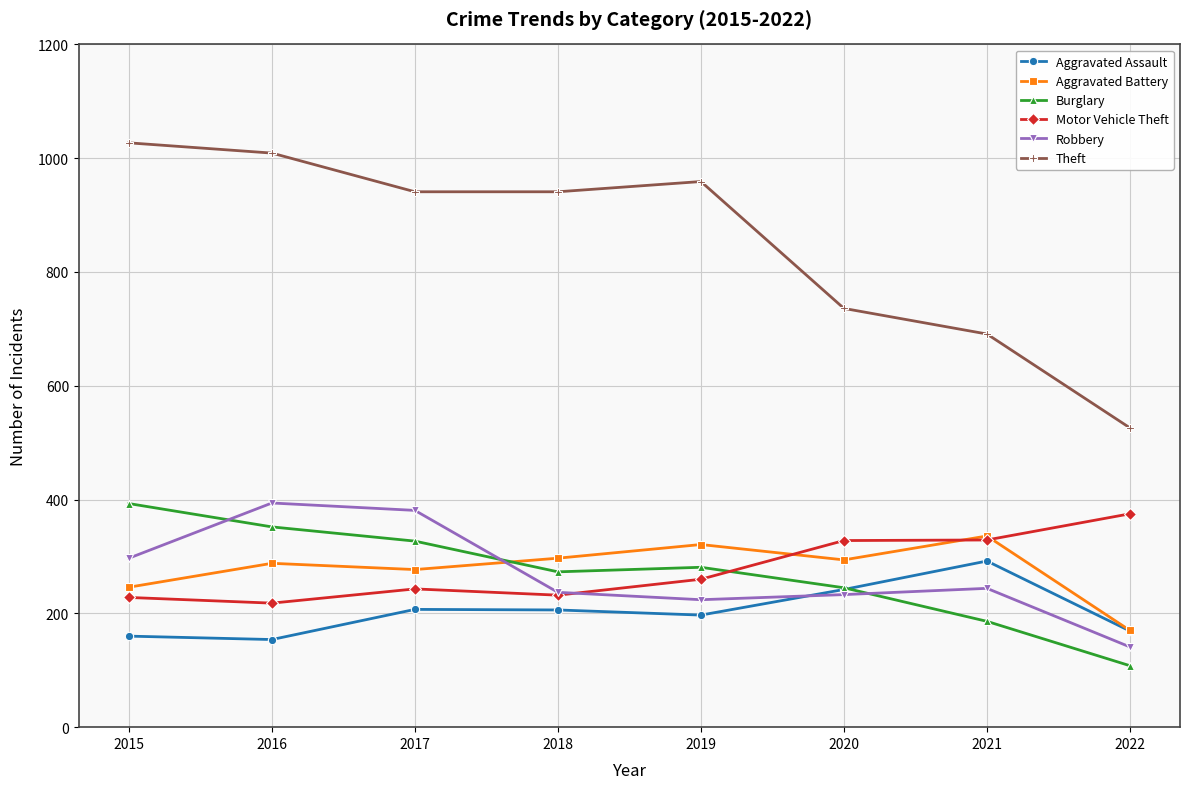

How many times do Robbery and Burglary cross each other?

3